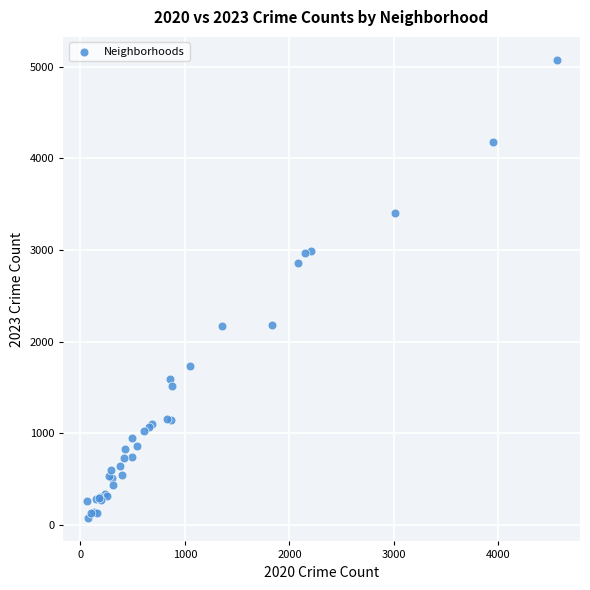

What Y value in the scatter plot is closest to 2573?

2862